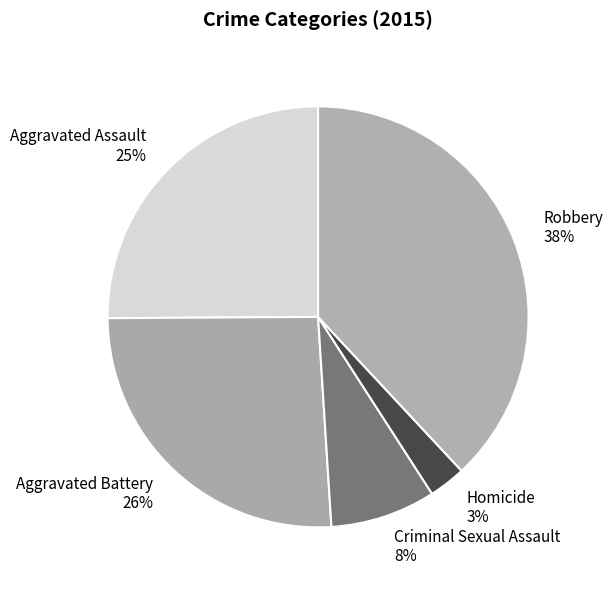

What is the smallest slice in the pie chart?

Homicide